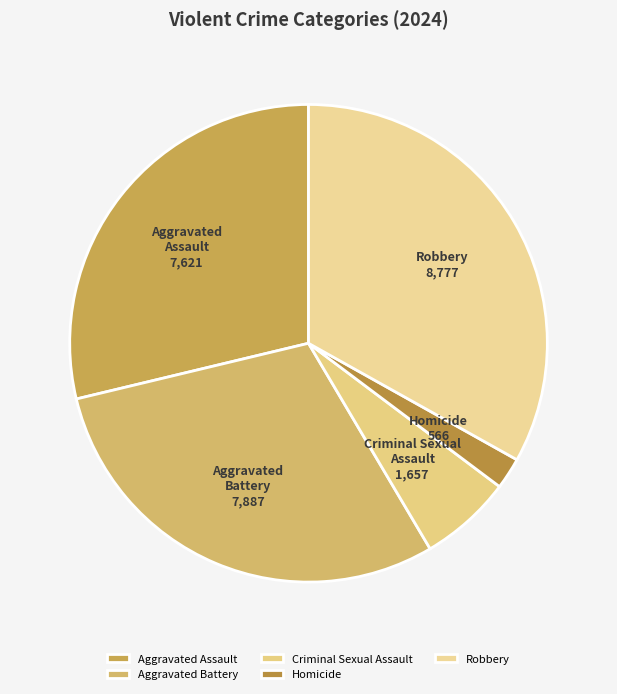

True or false: Aggravated Battery accounts for 30% of the total.

True